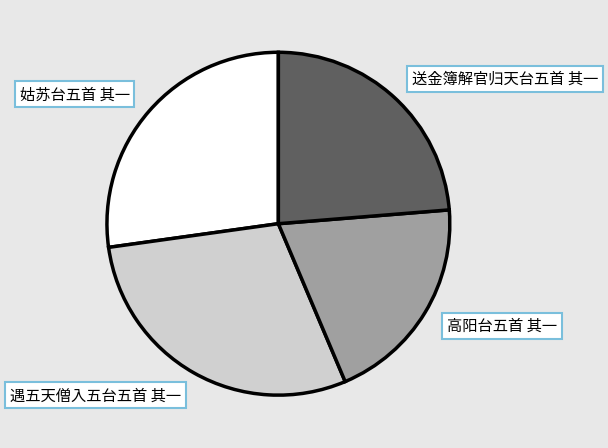

Is there a majority slice in this chart?

No